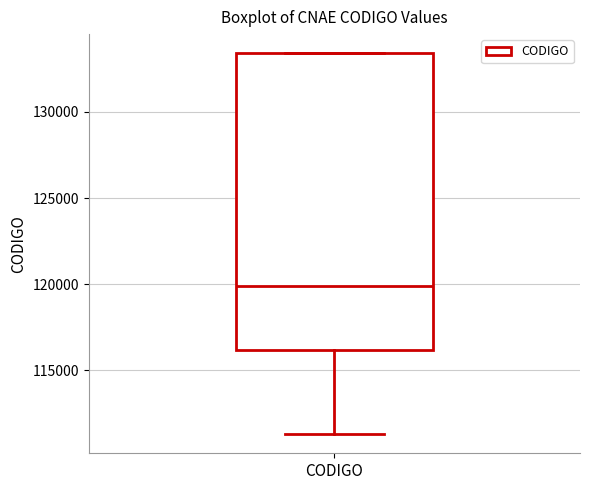

Transcribe this box plot: give where the median line is, the range the box spans, and where the two whiskers end, as read against the y-axis. The values are not printed on the chart, so give them approximately, as read against the axis.

median 120000, box 116000 to 133500, whiskers 111500 to 133500